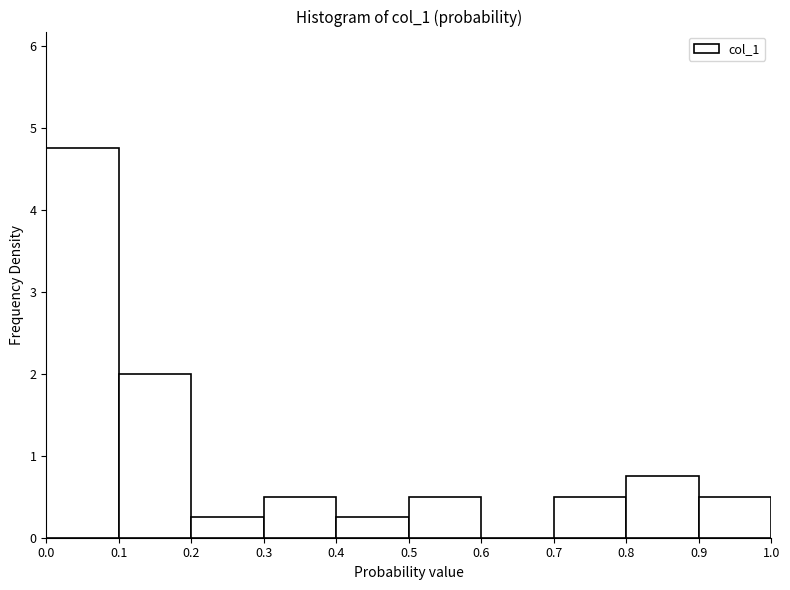

Which range on the x-axis has the tallest bar?

0.0 to 0.1